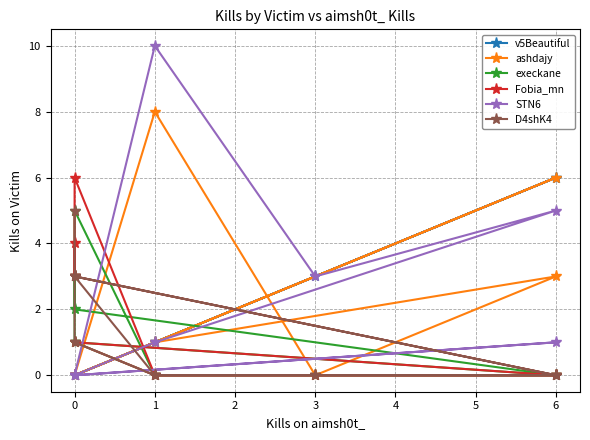

Is it true that STN6 equals 1 at 6?

True